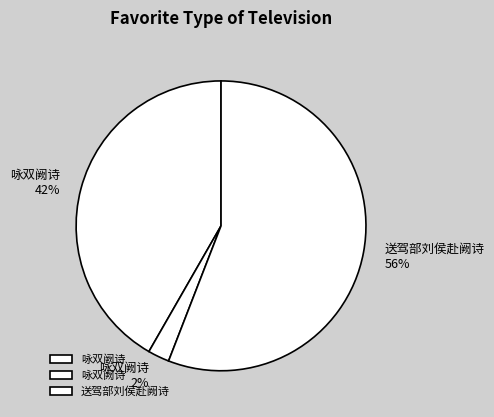

How many slices are in this pie chart?

3